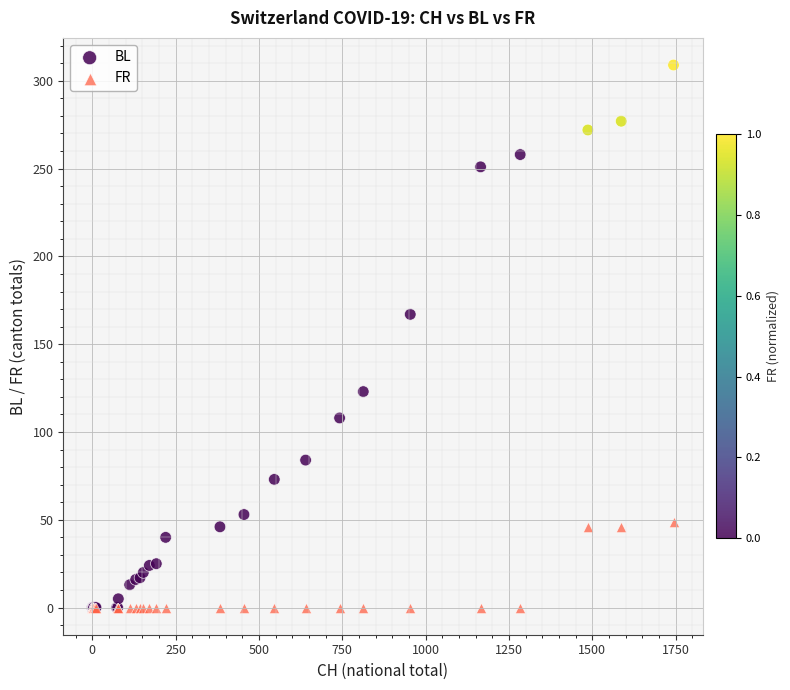

Which series has the widest spread of Y values?

BL